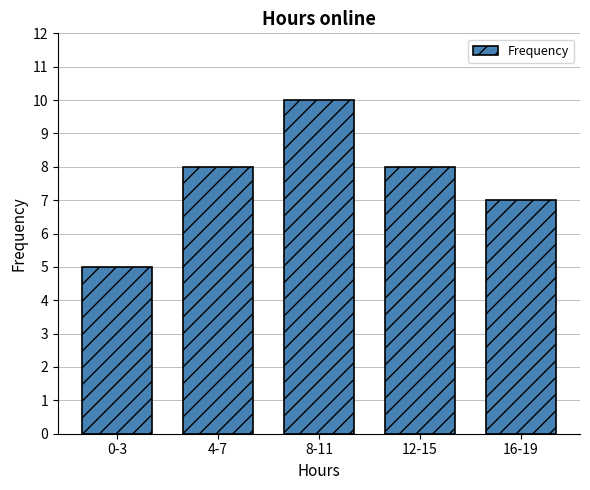

Reading left to right, what are all the values shown in this chart?

5	8	10	8	7